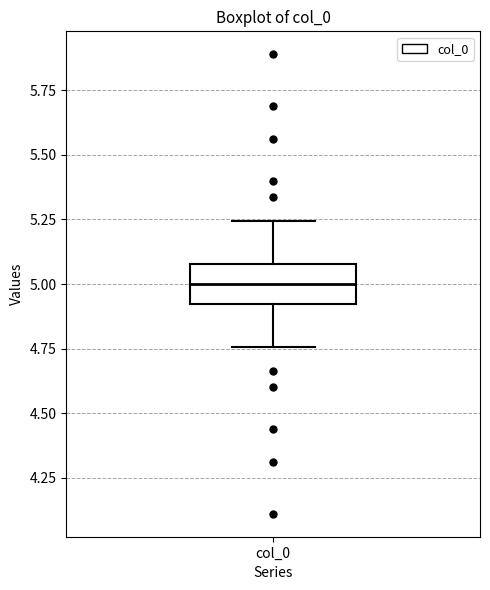

Read this box plot against the y-axis: the position of the median line, the range covered by the box, and the ends of both whiskers. The values are not printed on the chart, so give them approximately, as read against the axis.

median 5.00, box 4.90 to 5.10, whiskers 4.75 to 5.25